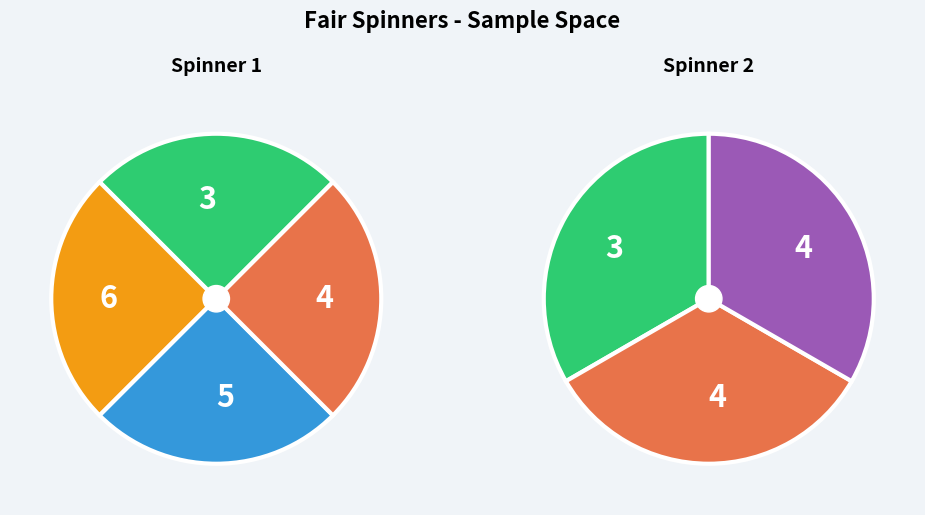

Is the sum of 1 and 5 greater than half?

No